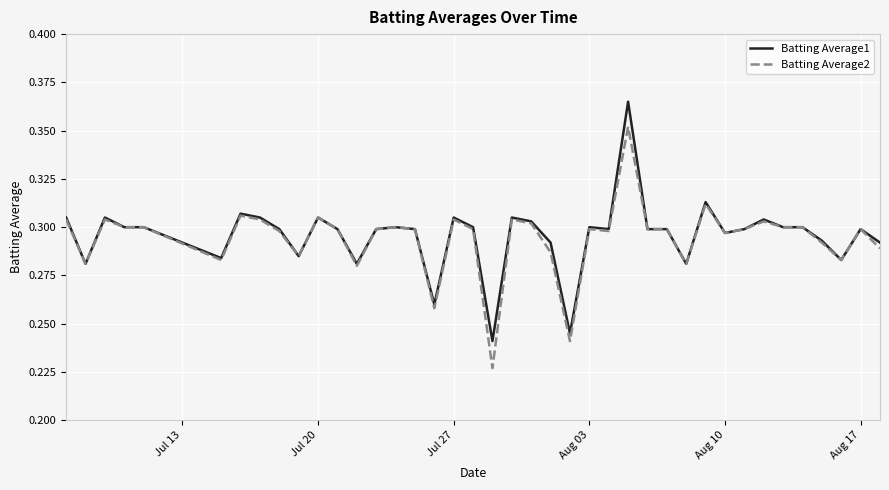

Rank the series by their maximum value, from highest to lowest.

Batting Average1, Batting Average2